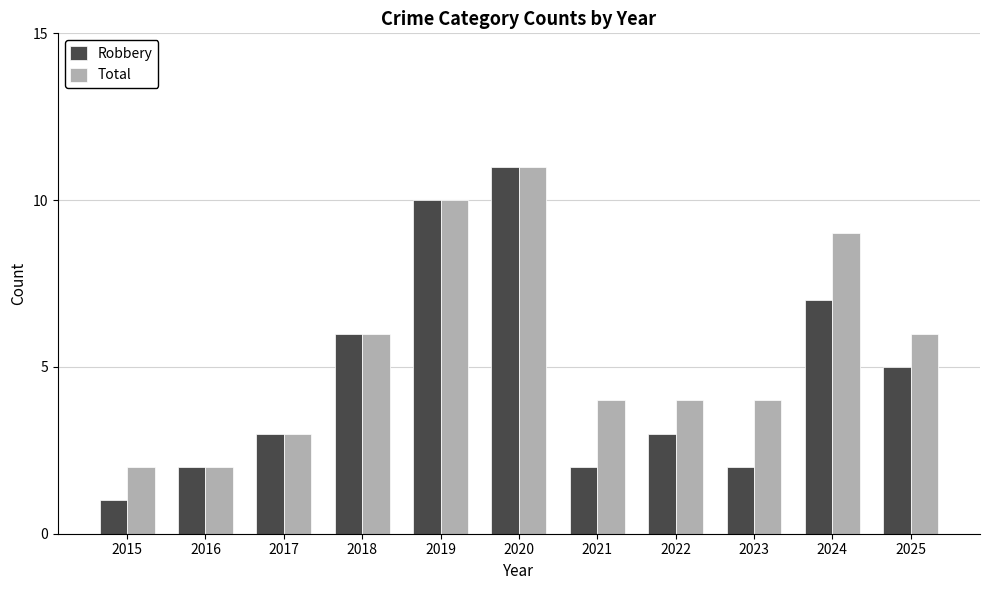

Rank the series by their average value, from highest to lowest.

Total, Robbery